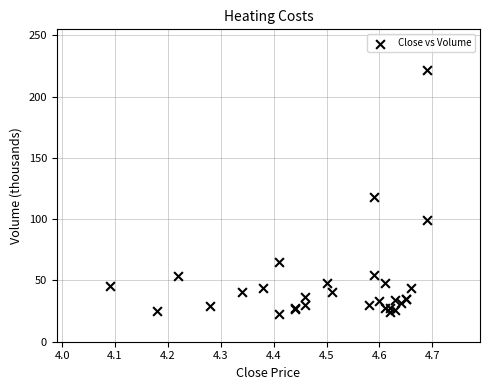

What Y value in the scatter plot is closest to 122?

118.0